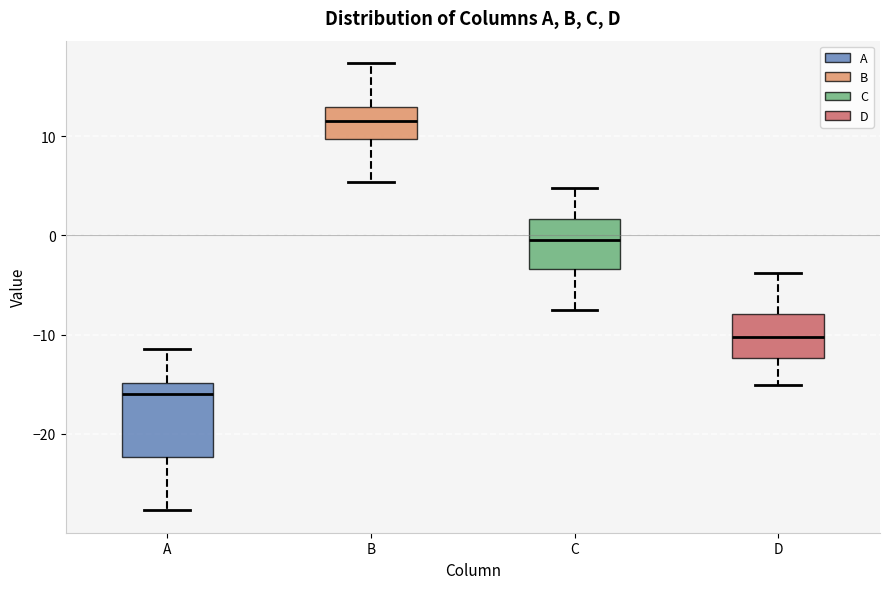

Reading left to right, transcribe this box plot: for each box, give where its median line is, the range the box spans, and where its two whiskers end, as read against the y-axis. The values are not printed on the chart, so give them approximately, as read against the axis.

A: median -16, box -22 to -15, whiskers -28 to -11
B: median 12, box 10 to 13, whiskers 5 to 17
C: median 0, box -3 to 2, whiskers -8 to 5
D: median -10, box -12 to -8, whiskers -15 to -4